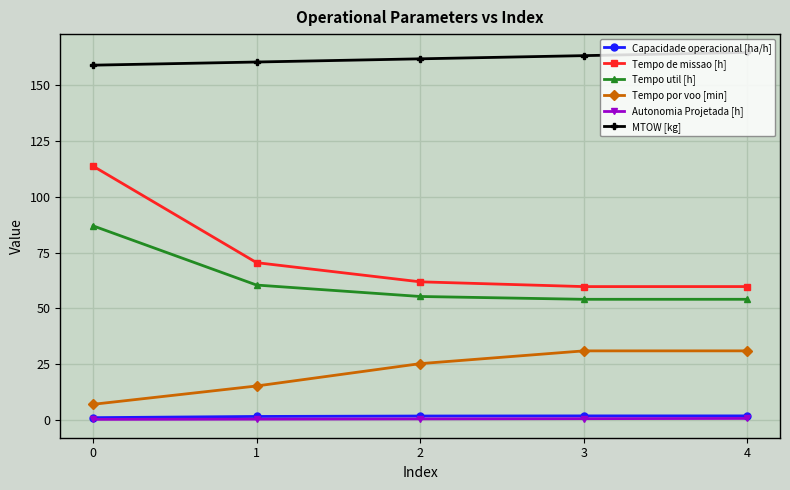

True or false: Autonomia Projetada [h] and Tempo de missao [h] cross at least once.

False